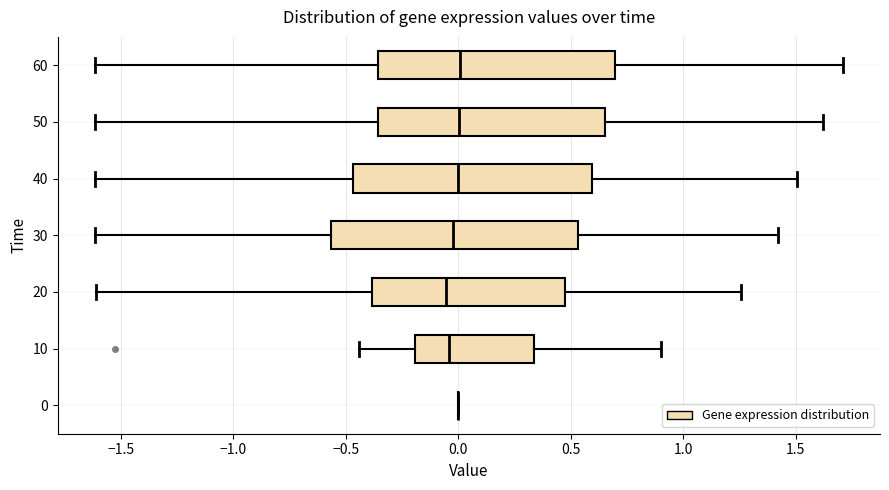

Where does the median line of the box at y = 20 sit on the x-axis? The values are not printed on the chart, so give them approximately, as read against the axis.

-0.05